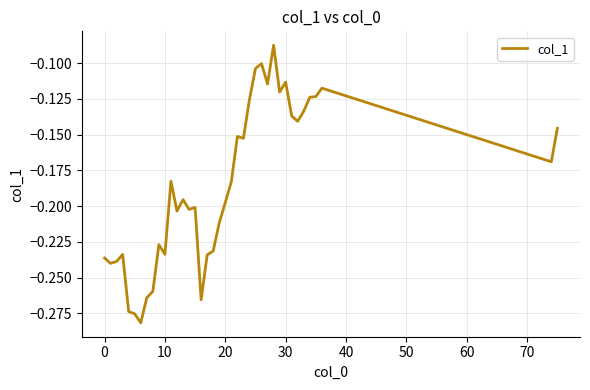

Is it true that the value at 30 is -0.2?

False